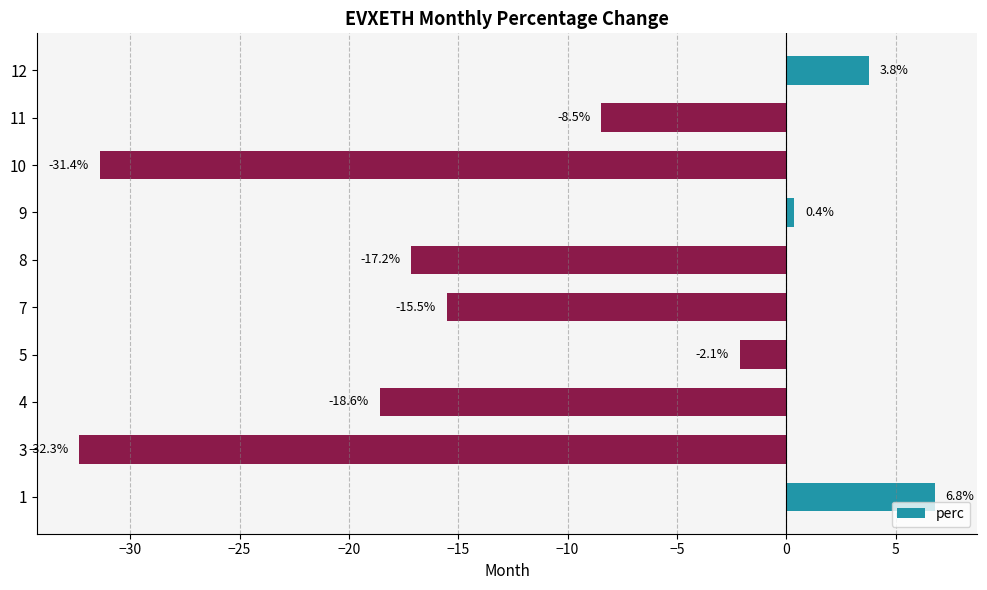

True or false: the data shows 0.4 at 9.

True